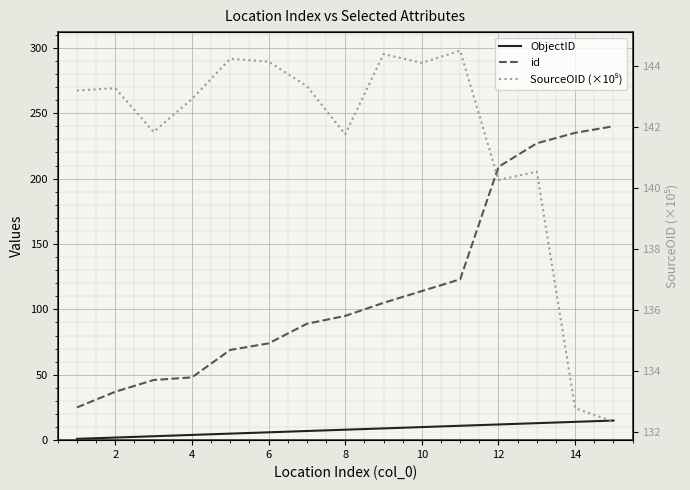

What is the average value of the SourceOID (×10⁵) series?

141.6